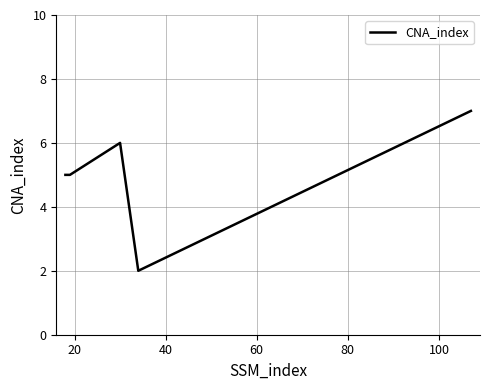

How many distinct data groups are displayed?

1